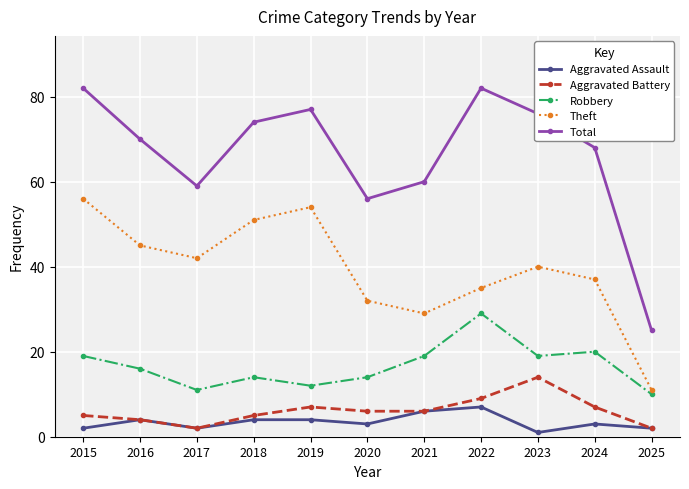

True or false: Robbery and Total cross at least once.

False